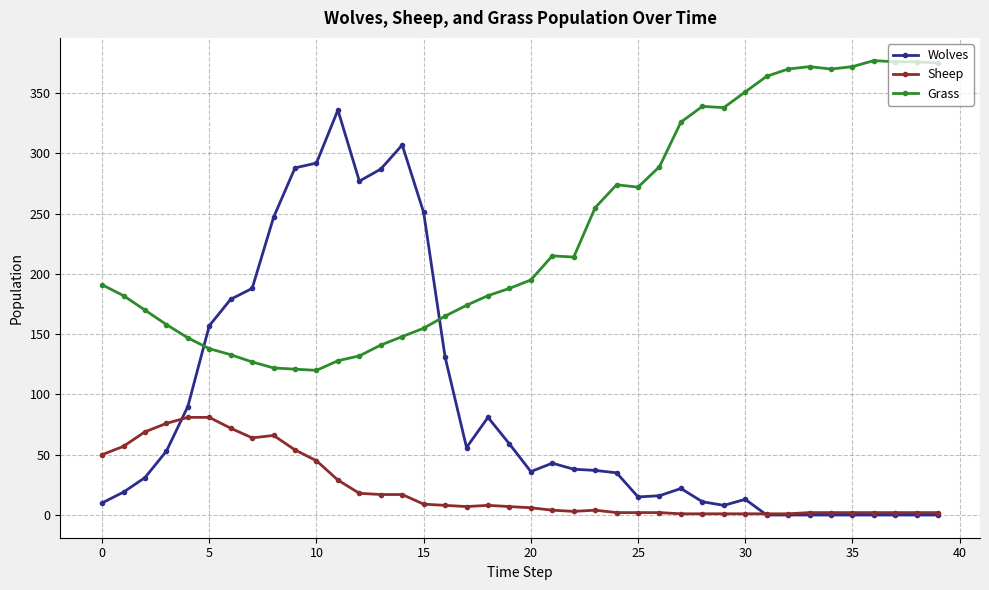

What is the difference between the maximum and minimum values in the Sheep series?

80